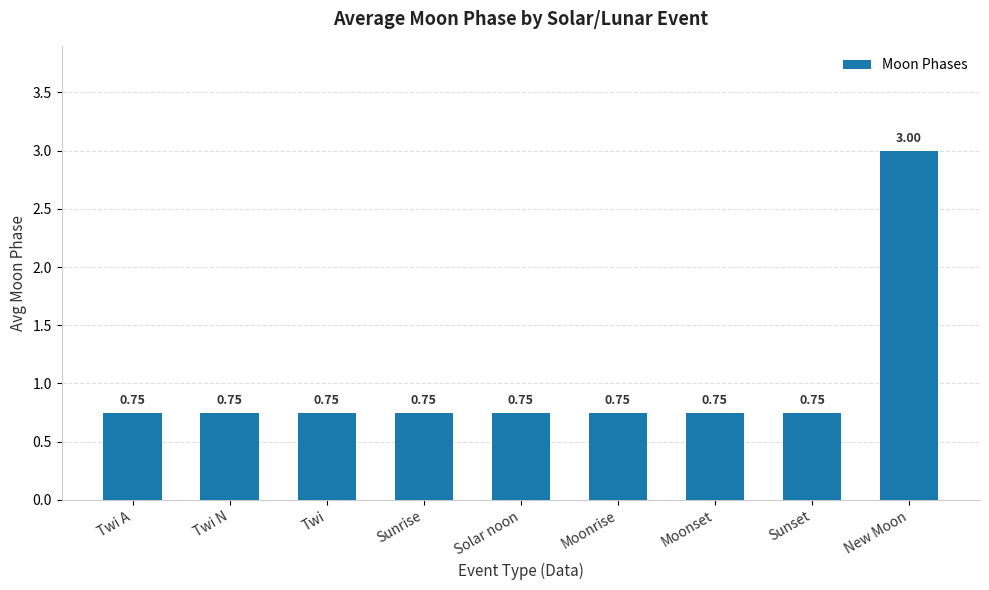

Which label corresponds to the largest value in the chart?

New Moon